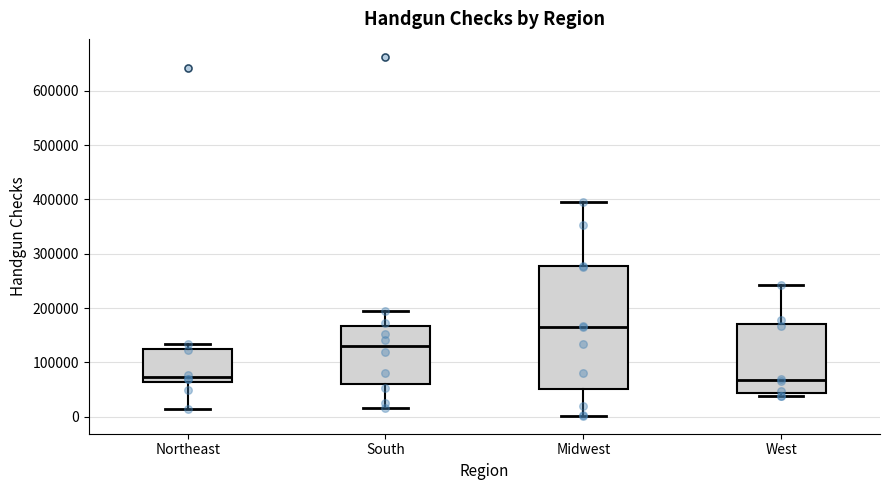

Reading left to right, read every box against the y-axis: the position of its median line, the range the box covers, and the ends of its whiskers. The values are not printed on the chart, so give them approximately, as read against the axis.

Northeast: median 70000, box 60000 to 130000, whiskers 10000 to 130000 (just above the box's upper edge)
South: median 130000, box 60000 to 170000, whiskers 20000 to 190000
Midwest: median 160000, box 50000 to 280000, whiskers 0 to 390000
West: median 70000, box 40000 to 170000, whiskers 40000 (just below the box's lower edge) to 240000